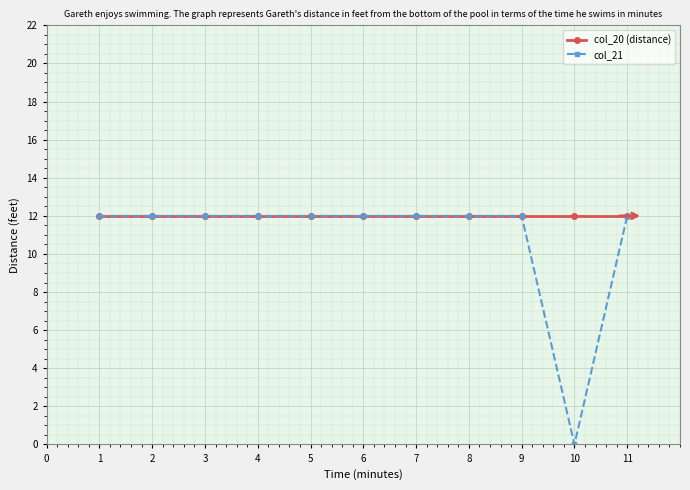

Read the col_20 (distance) value at 5.

12